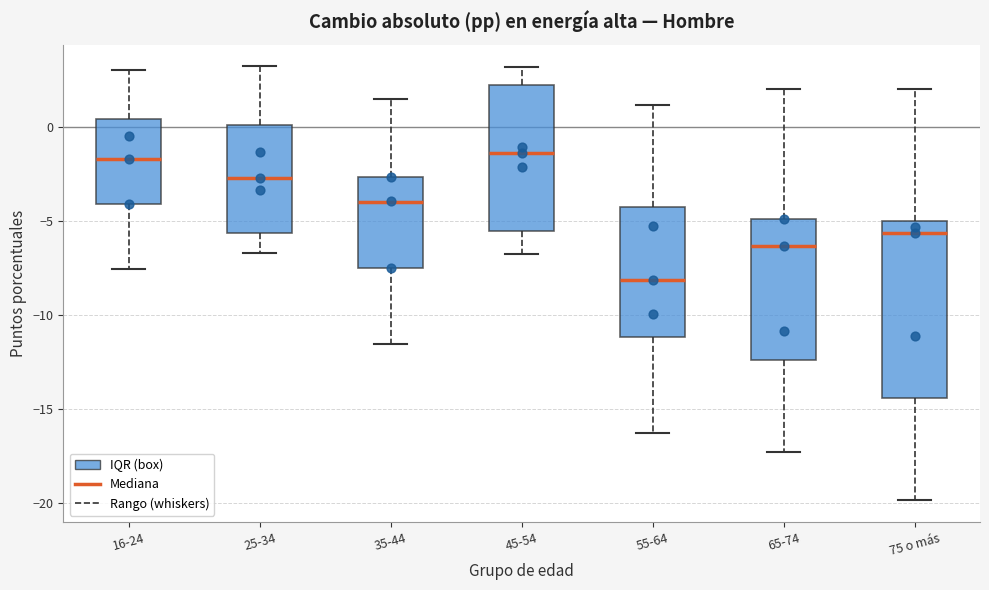

Which box is the tallest, from its lower edge to its upper edge?

75 o más